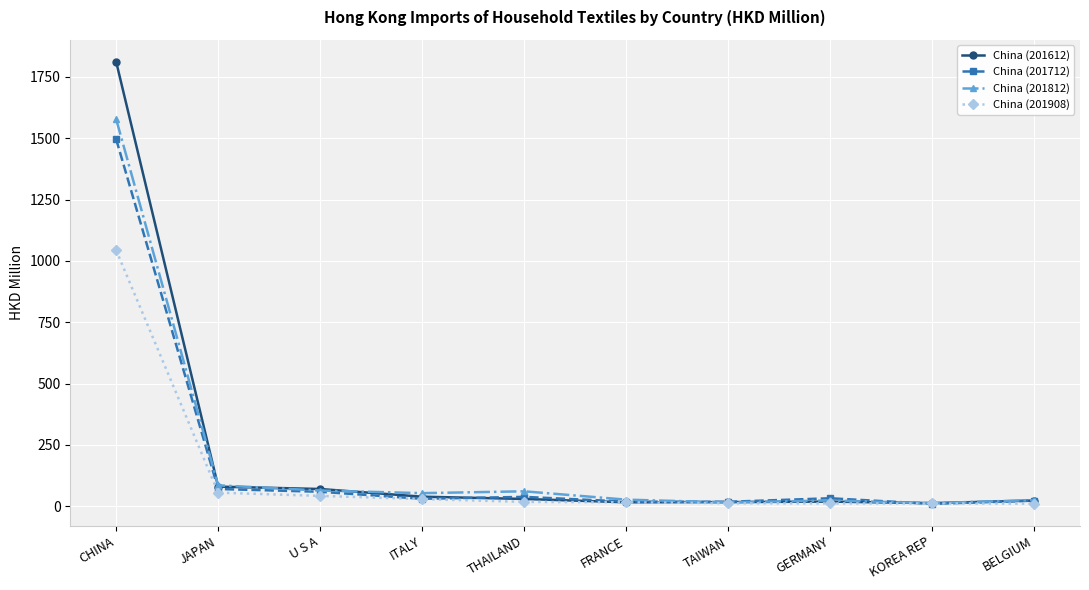

What is the difference between the China (201712) values at U S A and BELGIUM?

36.2